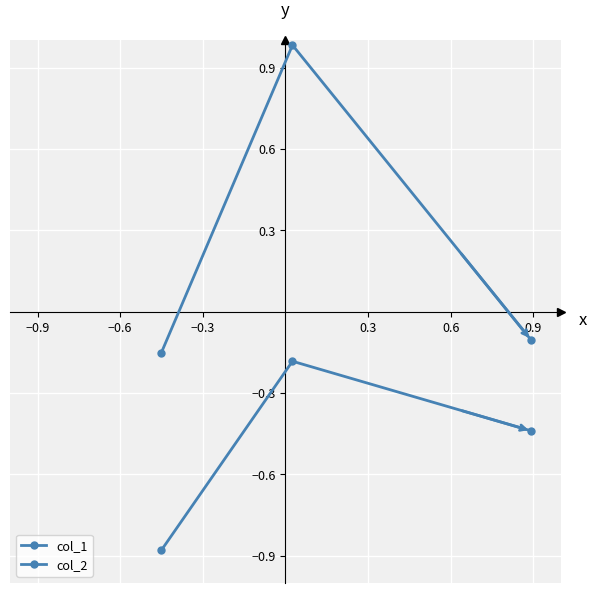

How many data points in col_1 are less than 0?

2